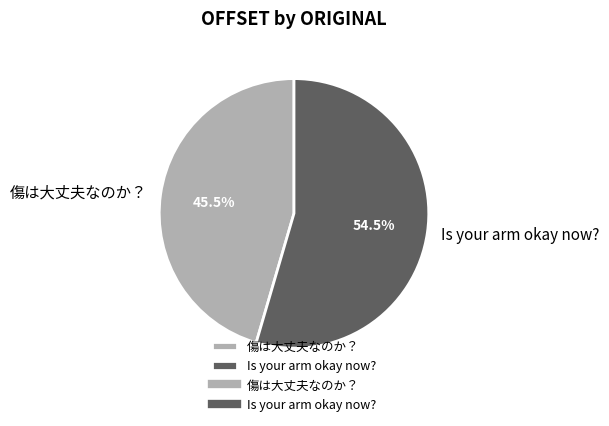

Which slice is the smallest?

傷は大丈夫なのか？